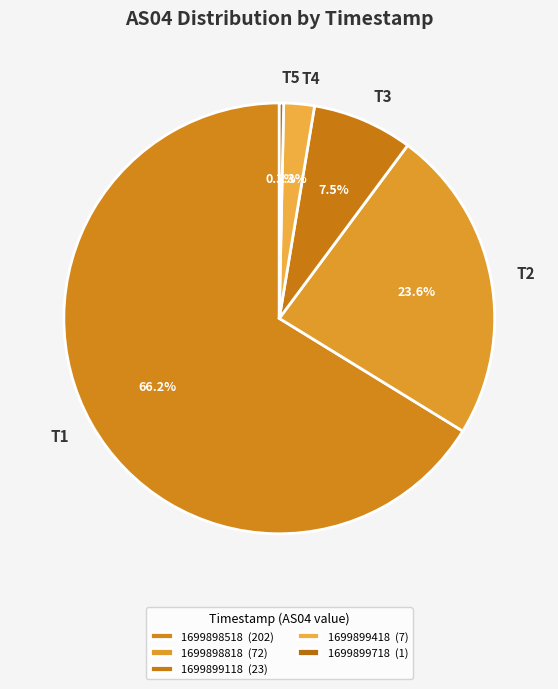

Do T3 and T1 together represent more than half of the pie?

Yes